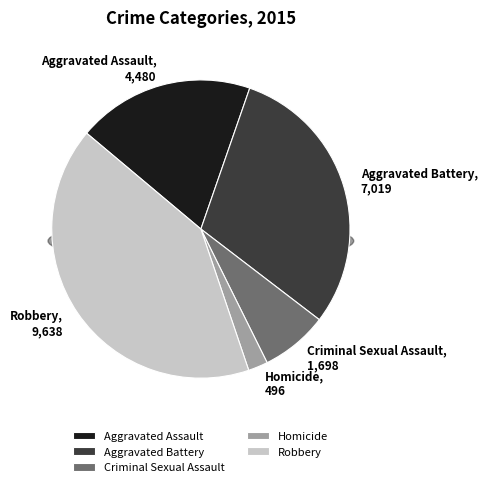

To the nearest percent, what is the difference between the Aggravated Assault and Homicide slice percentages?

17%